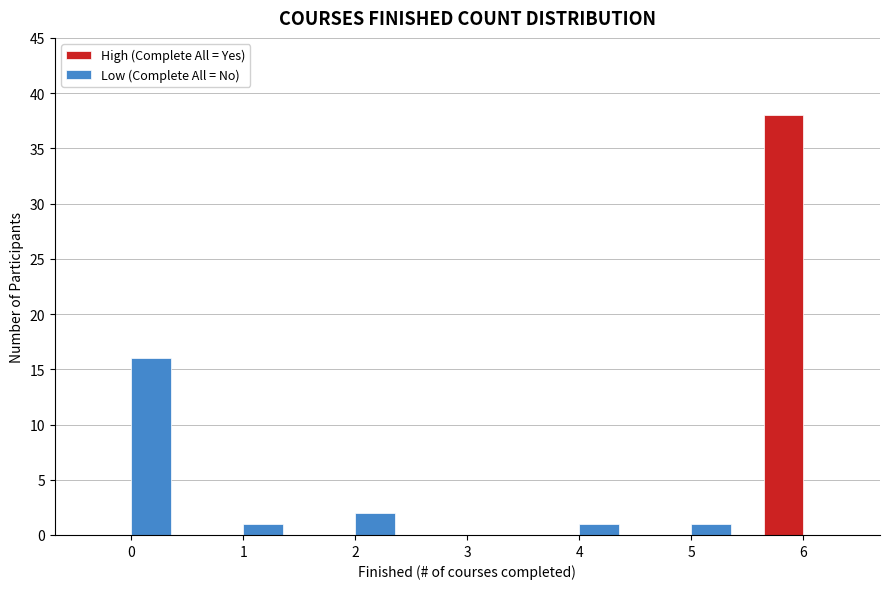

Which category has the highest value across all series?

6